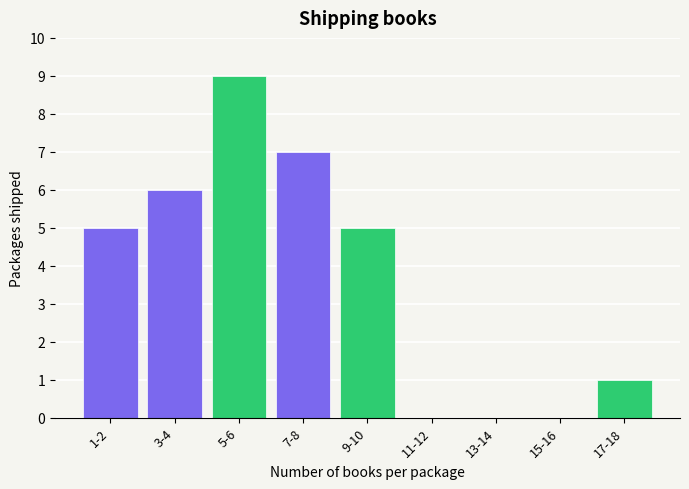

Reading left to right, extract all data points from this chart.

1-2=5	3-4=6	5-6=9	7-8=7	9-10=5	11-12=0	13-14=0	15-16=0	17-18=1